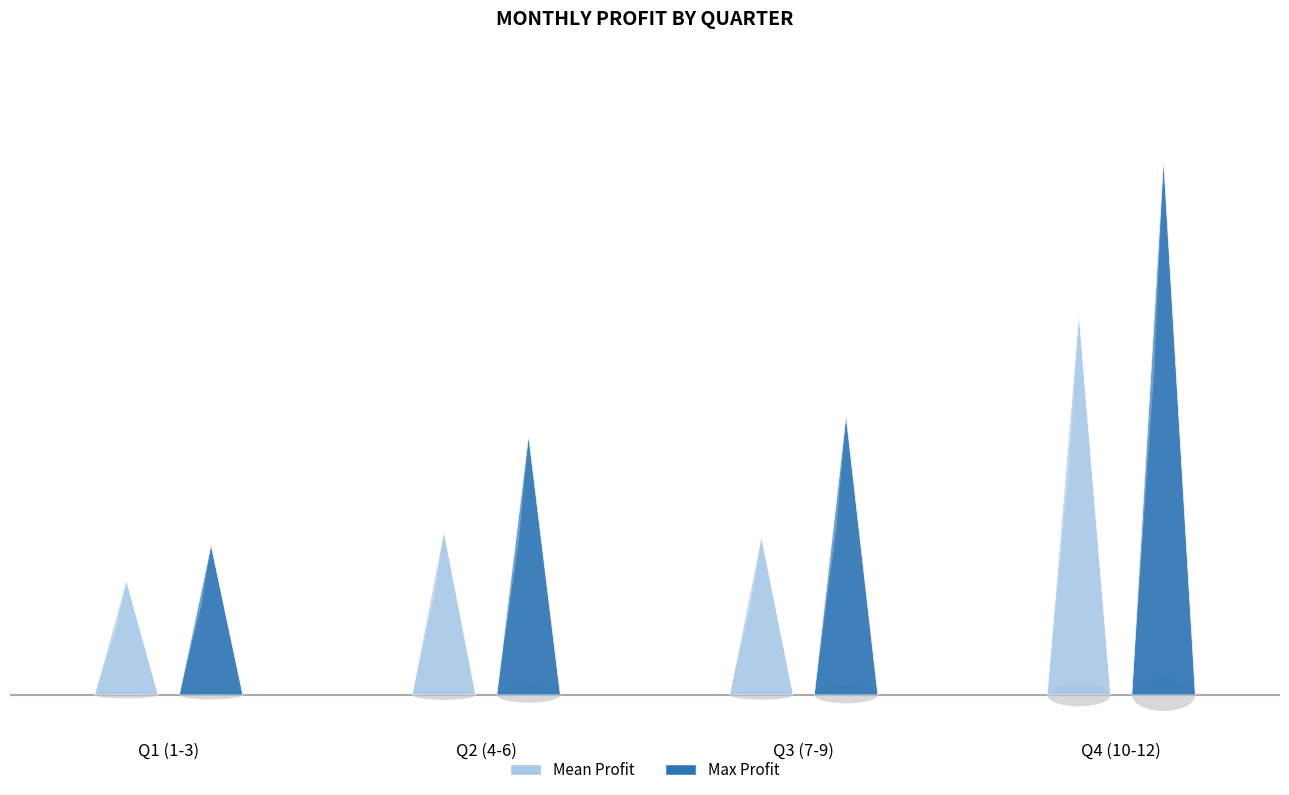

What is the ratio of the value at 10 to the value at 1?

5.8